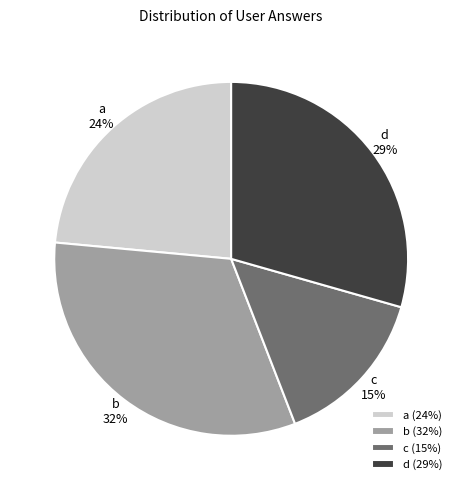

Does d account for over 50% of the chart?

No